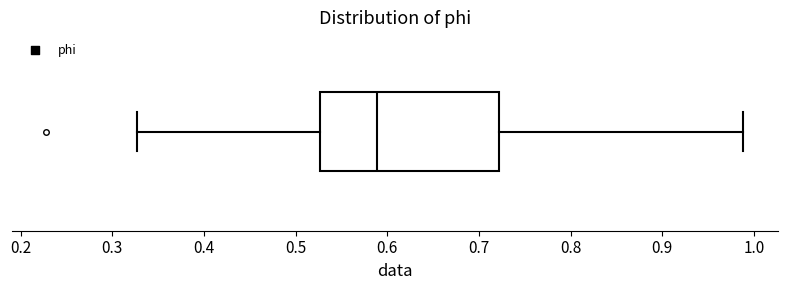

Where does the right whisker of the box end on the x-axis? The values are not printed on the chart, so give them approximately, as read against the axis.

0.99